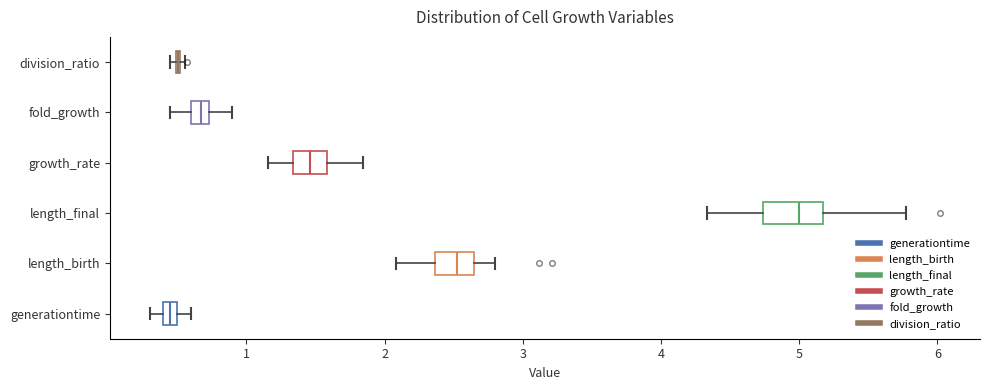

Comparing the boxes themselves (not the whiskers), which one is the widest?

length_final